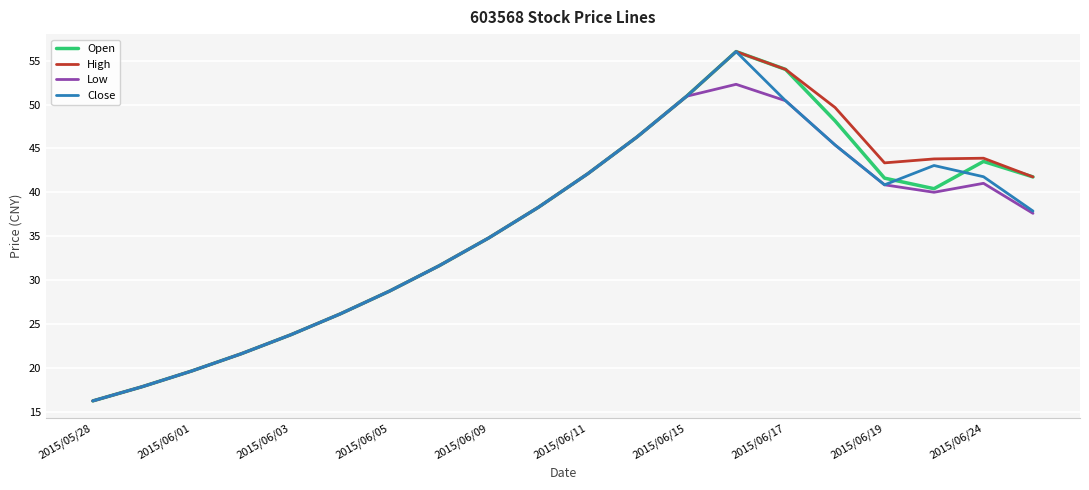

What is the minimum value for Open?

16.2